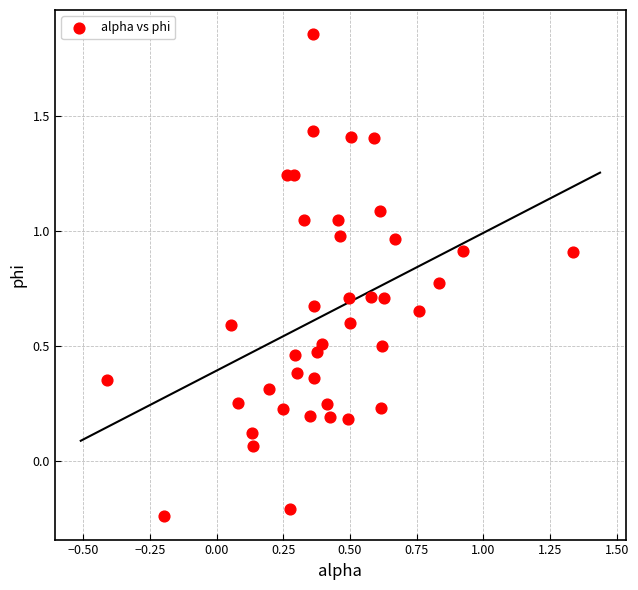

What is the range of X values (max minus min)?

1.7